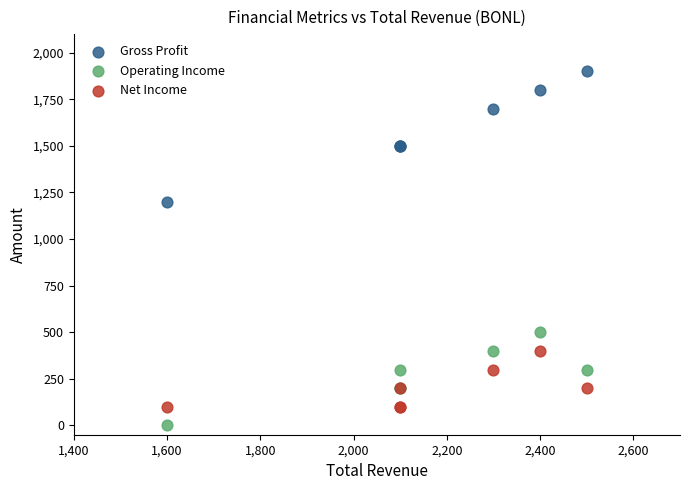

Which series reaches the minimum Y coordinate?

Operating Income